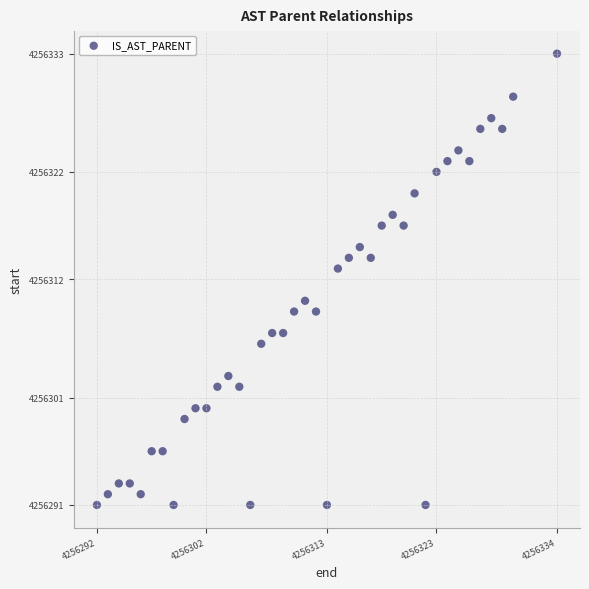

What is the range of Y values (max minus min)?

42